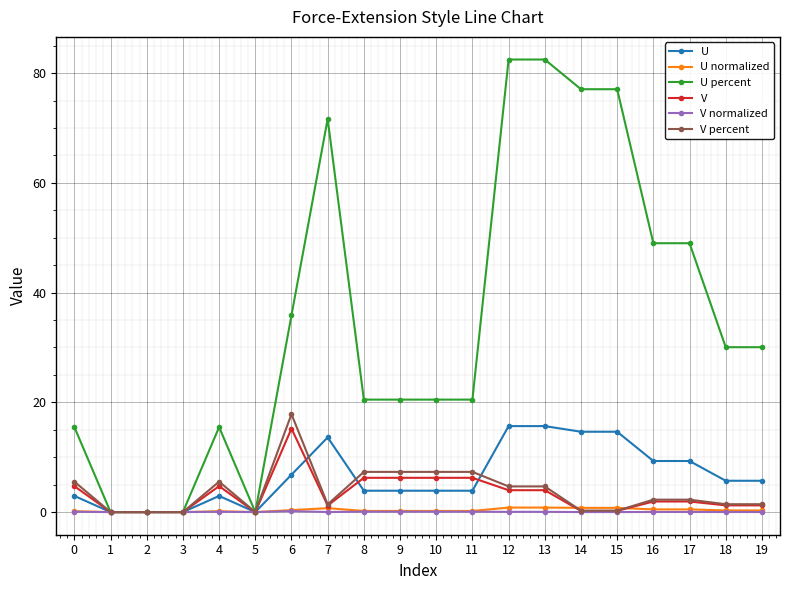

Is it true that U percent equals 112.0 at 15?

False